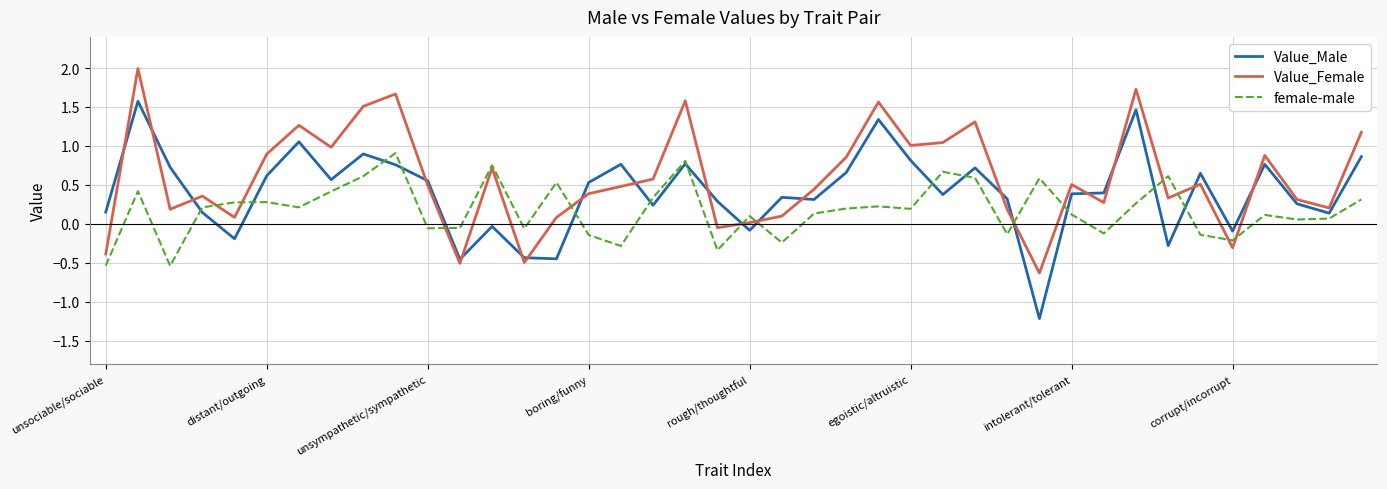

What is the lowest value of the Value_Female series?

-0.6